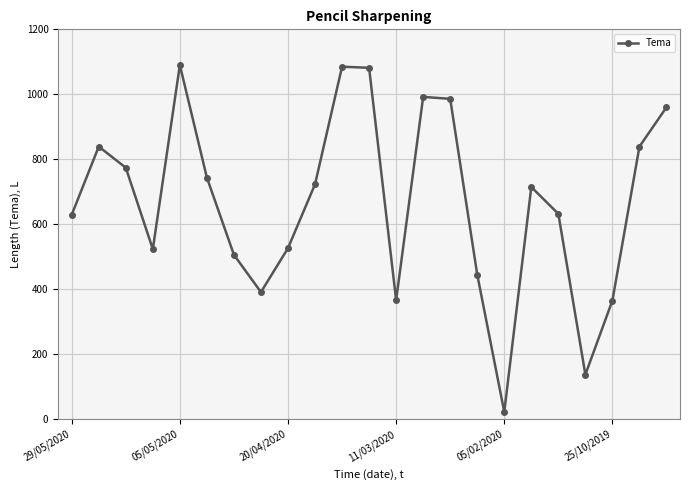

What is the average value?

668.2